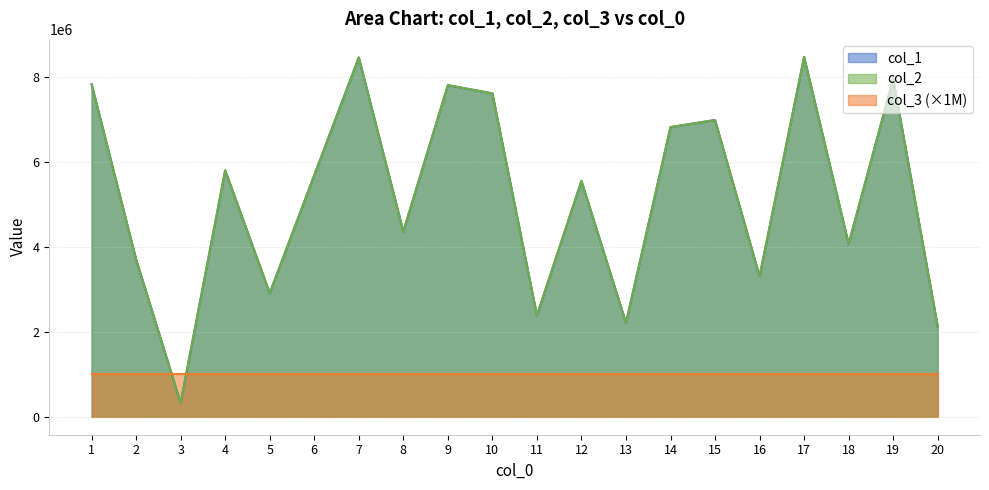

Does the chart have visible grid lines?

Yes